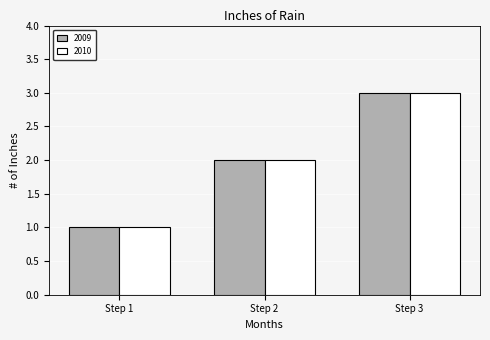

What is the greatest value displayed?

3